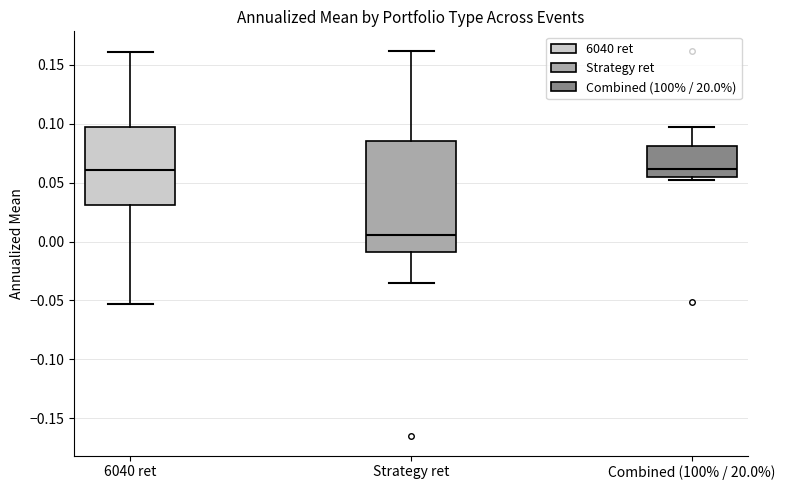

Where does the upper whisker of the box for Combined (100% / 20.0%) end on the y-axis? The values are not printed on the chart, so give them approximately, as read against the axis.

0.095